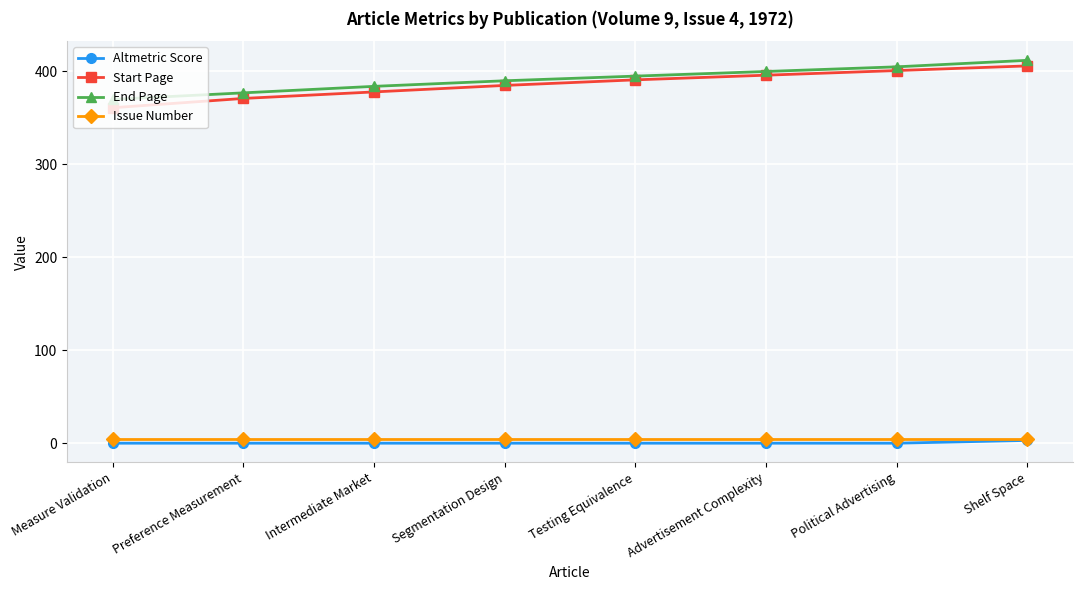

Reading left to right, what are all the values shown in this chart?

Altmetric Score: Measure Validation=0	Preference Measurement=0	Intermediate Market=0	Segmentation Design=0	Testing Equivalence=0	Advertisement Complexity=0	Political Advertising=0	Shelf Space=3
Start Page: Measure Validation=361	Preference Measurement=371	Intermediate Market=378	Segmentation Design=385	Testing Equivalence=391	Advertisement Complexity=396	Political Advertising=401	Shelf Space=406
End Page: Measure Validation=370	Preference Measurement=377	Intermediate Market=384	Segmentation Design=390	Testing Equivalence=395	Advertisement Complexity=400	Political Advertising=405	Shelf Space=412
Issue Number: Measure Validation=4	Preference Measurement=4	Intermediate Market=4	Segmentation Design=4	Testing Equivalence=4	Advertisement Complexity=4	Political Advertising=4	Shelf Space=4